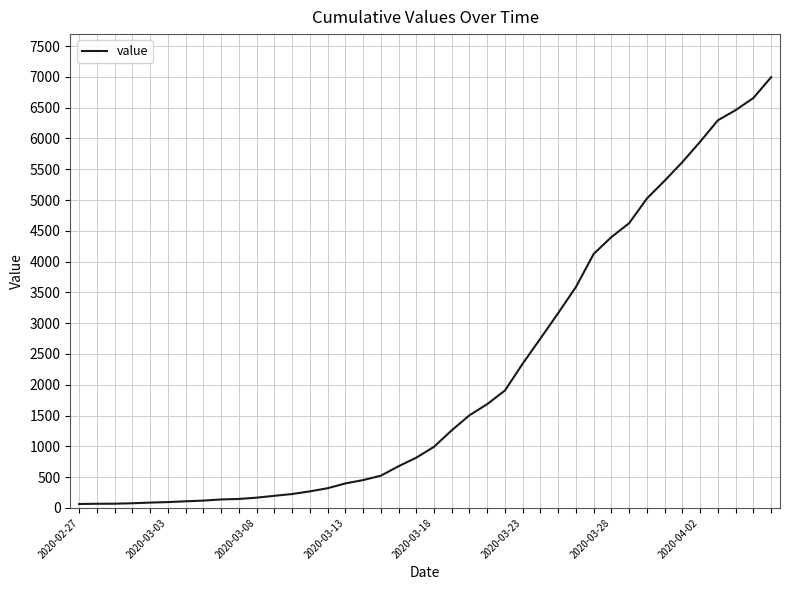

What is the difference between the second highest and second lowest values?

6589